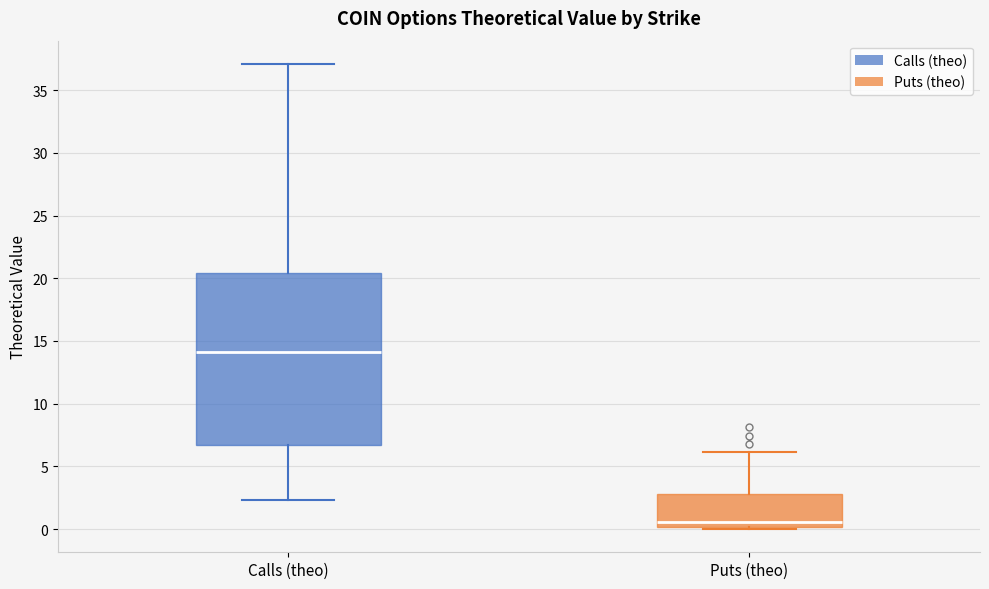

Which box is the tallest, from its lower edge to its upper edge?

Calls (theo)